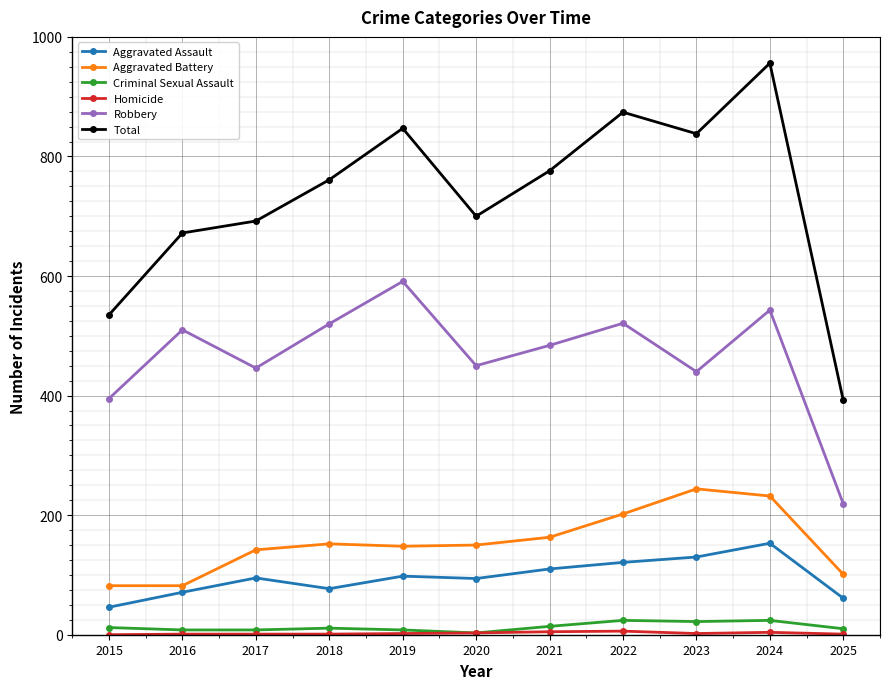

At which label does Aggravated Battery first exceed 150?

2018